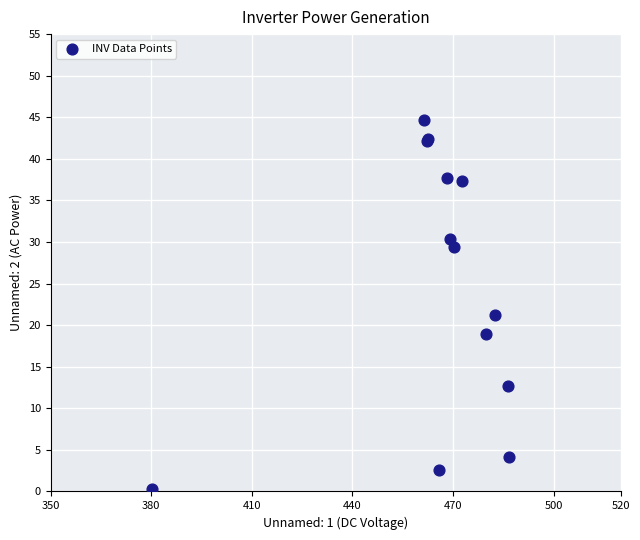

What Y value in the scatter plot is closest to 22?

21.3